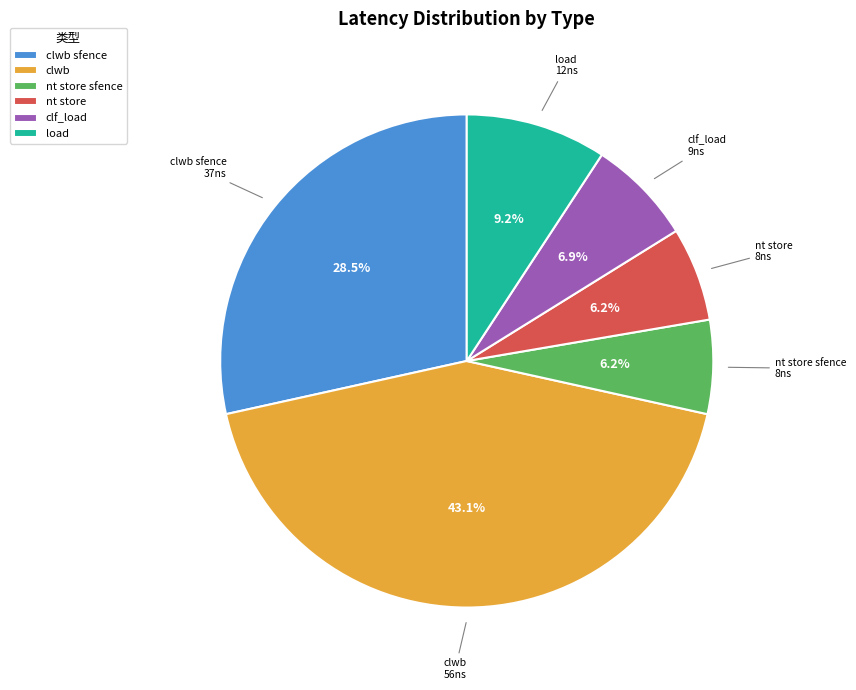

Do load and clf_load together represent more than half of the pie?

No